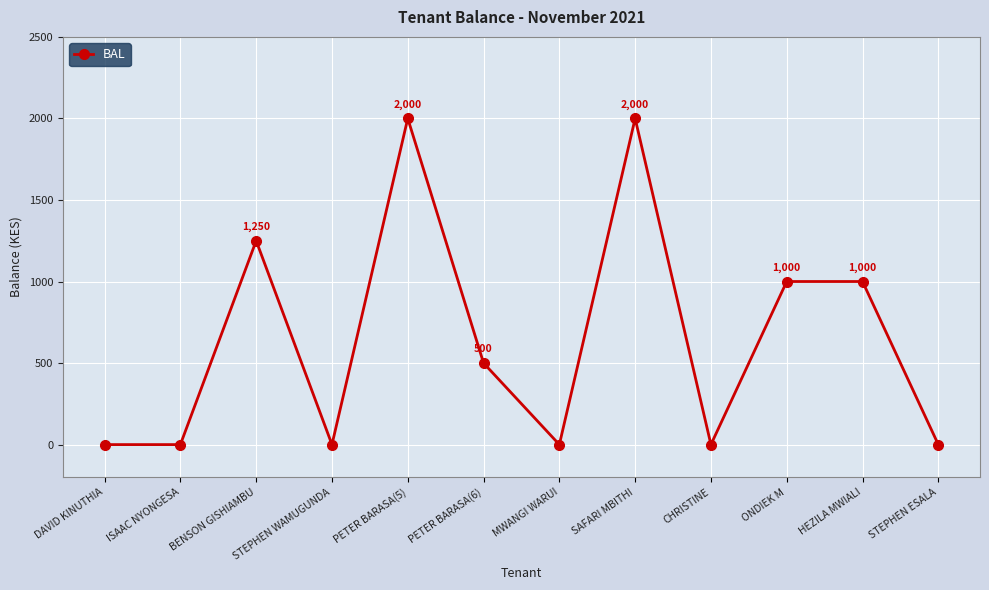

What is the difference between the second highest and second lowest values?

2000